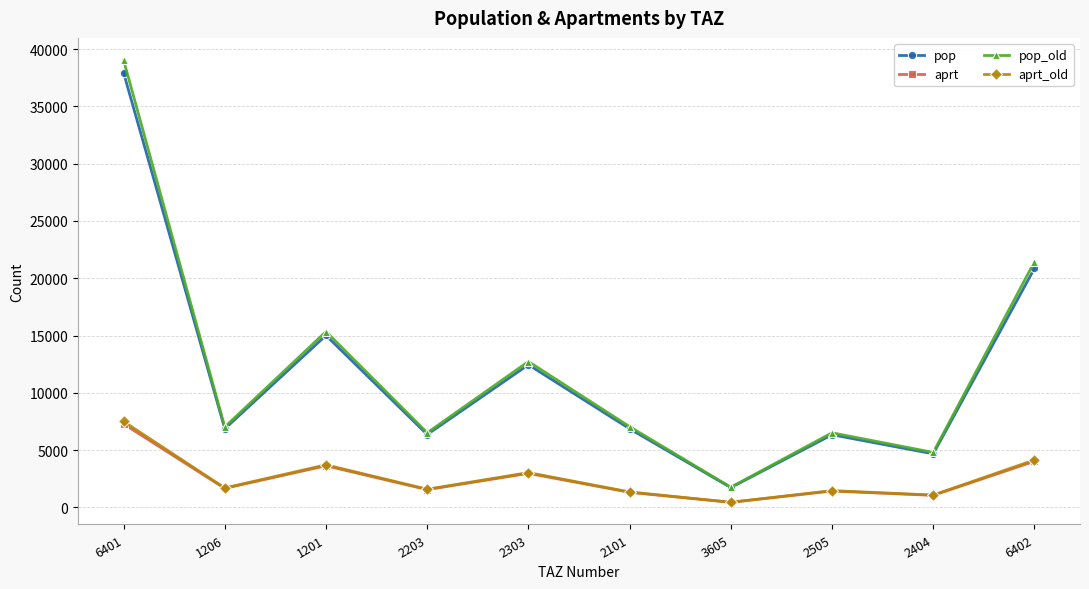

Which series has the widest spread of values?

pop_old